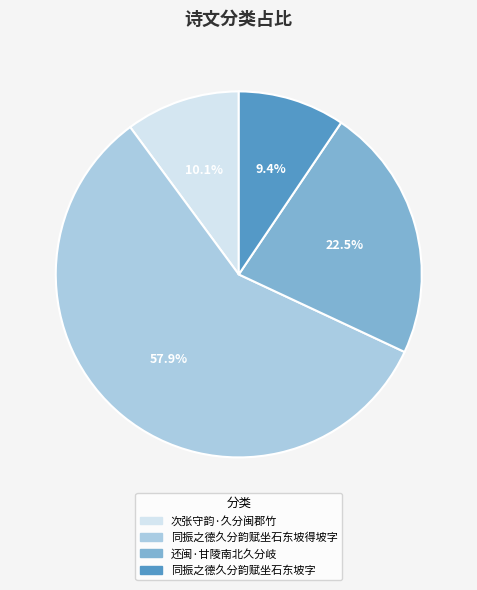

Between 还闽·甘陵南北久分岐 and 同振之德久分韵赋坐石东坡得坡字, which is larger?

同振之德久分韵赋坐石东坡得坡字